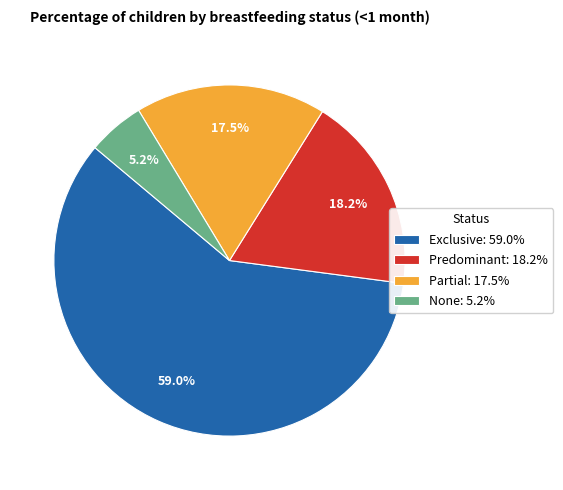

What is the largest slice in the pie chart?

Exclusive